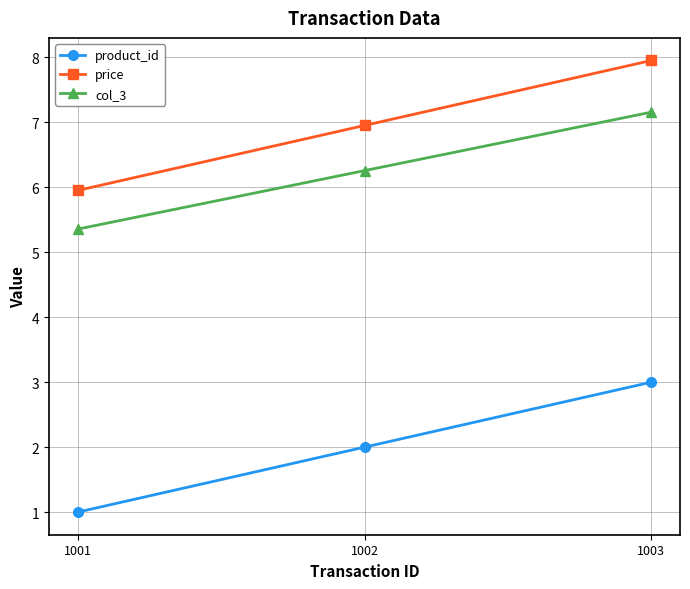

Where does the price series first go above 6?

1002